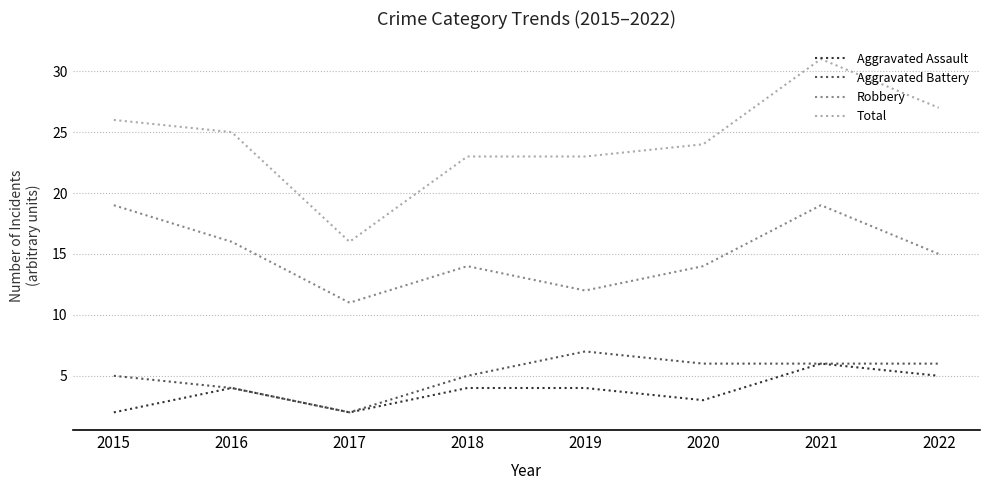

At 2018, list the series in order from smallest to largest.

Aggravated Assault, Aggravated Battery, Robbery, Total